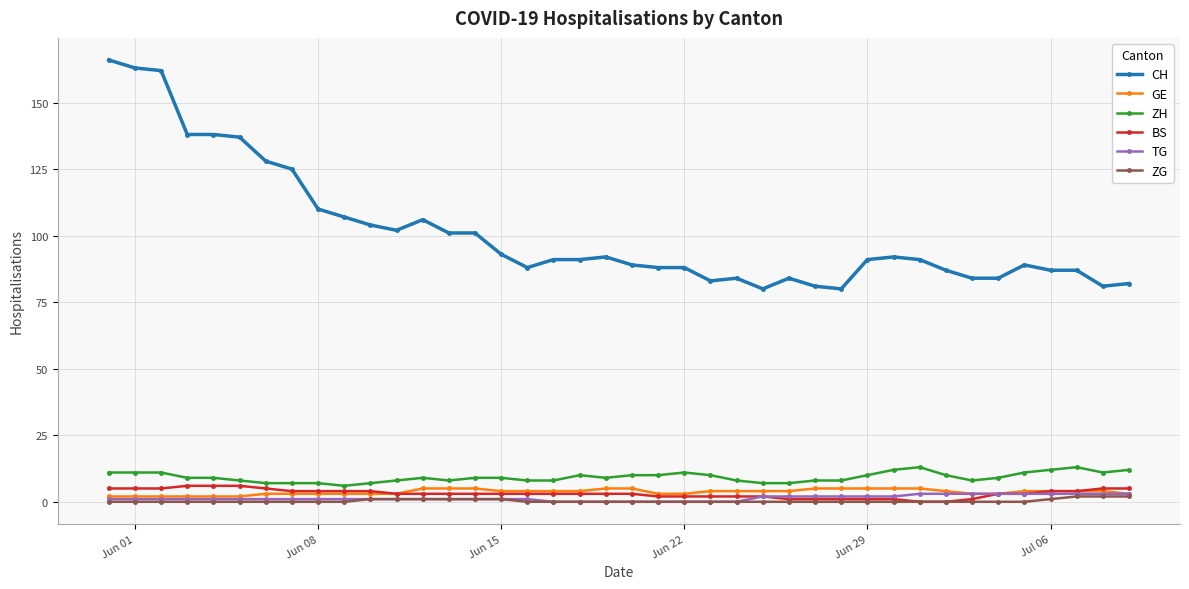

What is the average value of the BS series?

3